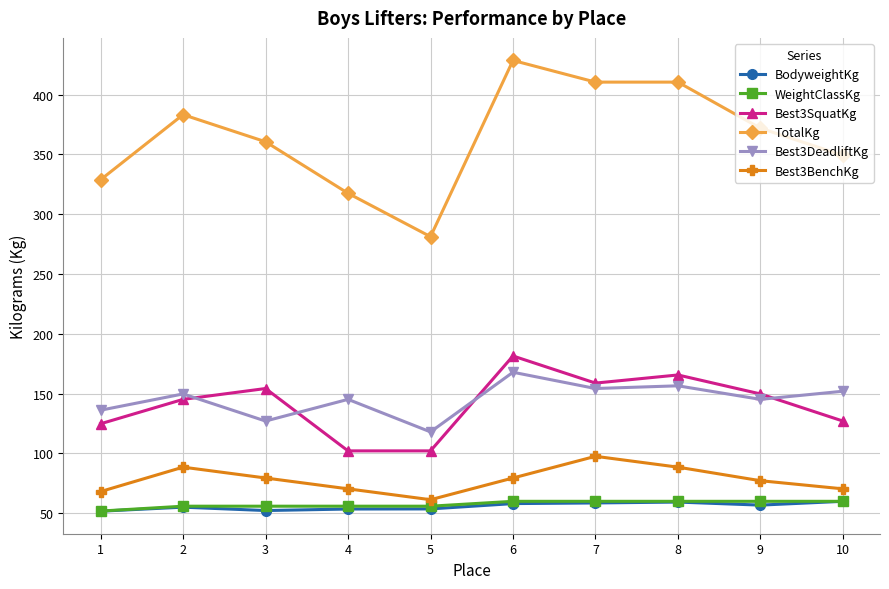

True or false: Best3SquatKg and BodyweightKg cross at least once.

False